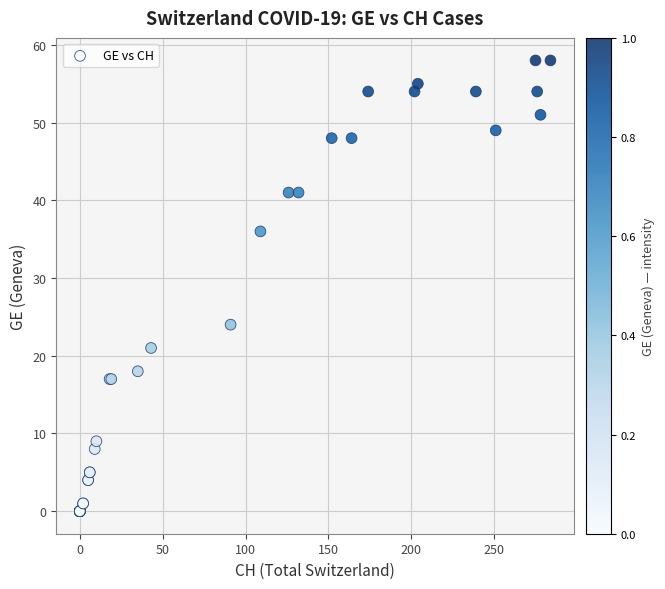

What Y value in the scatter plot is closest to 29?

24